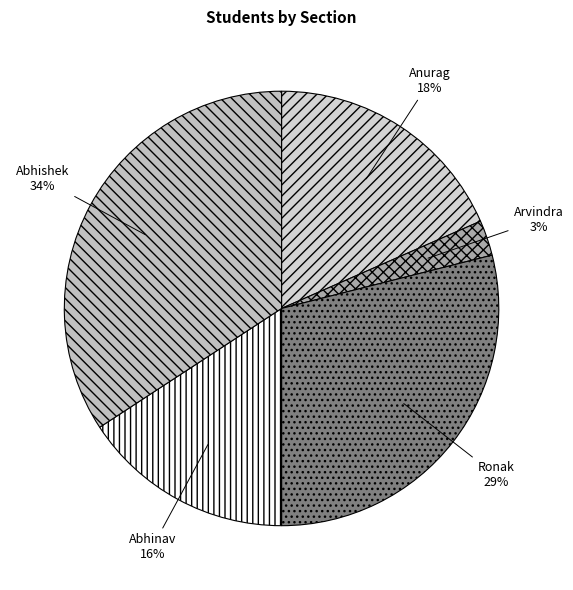

Is the sum of Abhishek and Anurag greater than half?

Yes